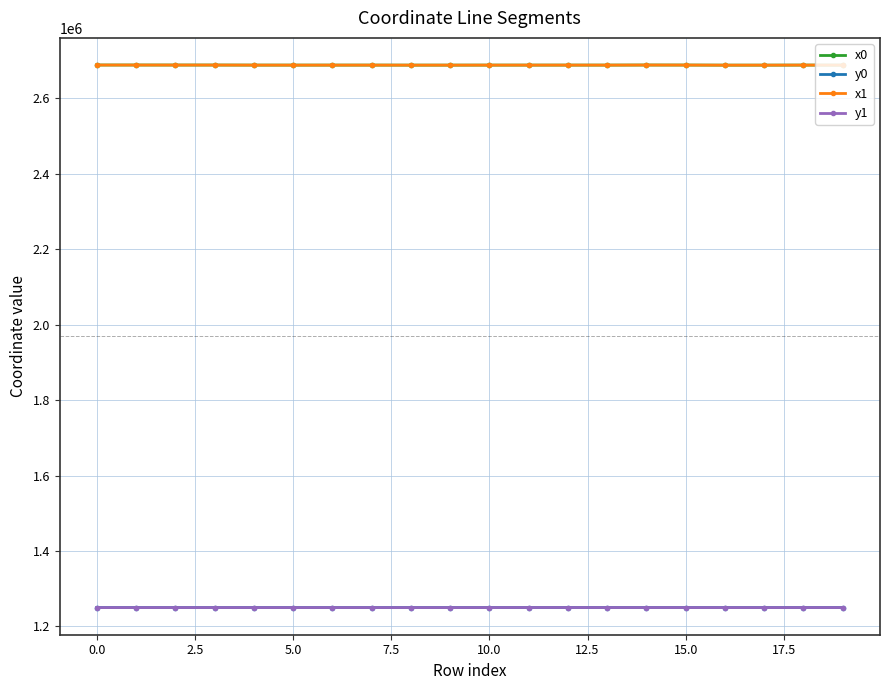

What is the lowest value of the y0 series?

1249937.6